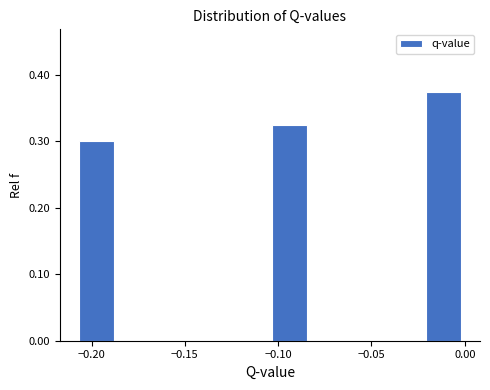

What is the height of the bar covering -0.205 to -0.185 on the x-axis? Neither the bar edges nor the heights are printed on the chart, so give them approximately, as read against the axes.

0.30